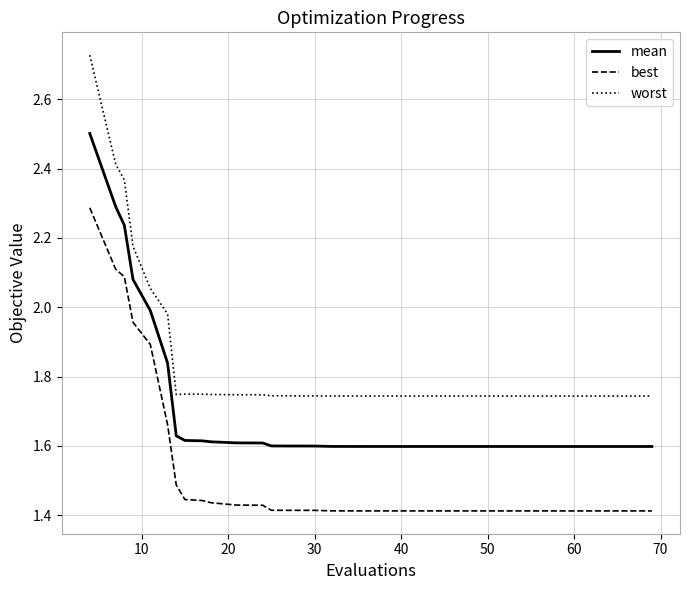

What is the sum of all mean values?

67.4